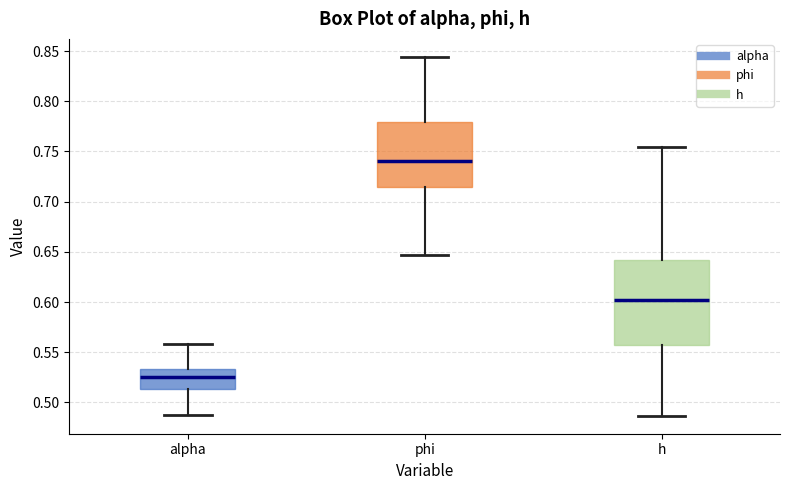

Comparing the boxes themselves (not the whiskers), which one is the tallest?

h